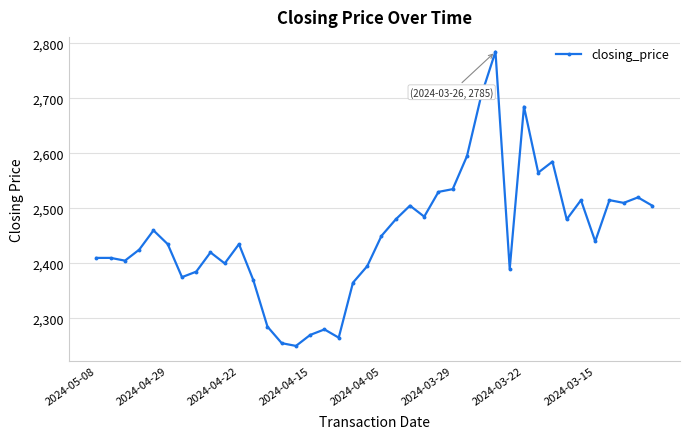

What is the value of the 31st point from the left?

2685